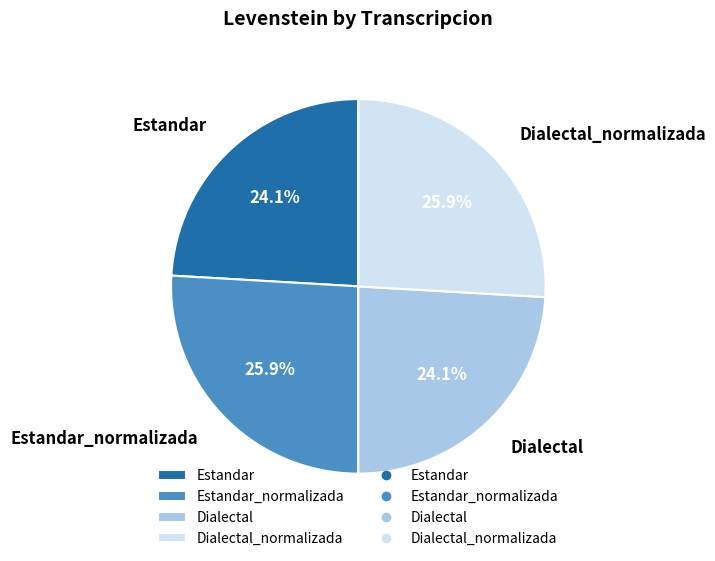

Between Estandar_normalizada and Estandar, which is larger?

Estandar_normalizada